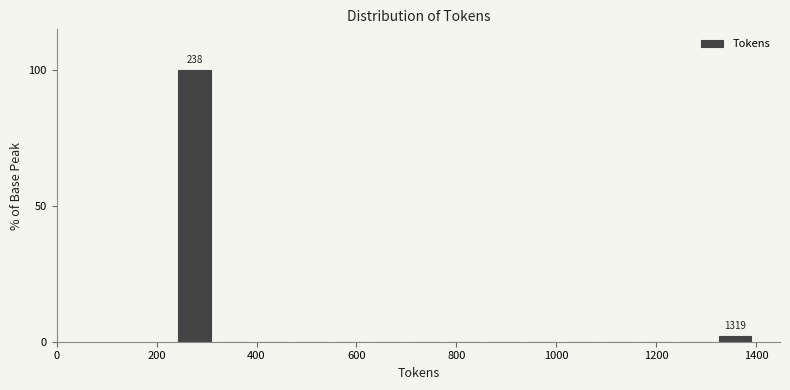

Read against the x-axis, roughly where is the centre of the tallest bar?

280